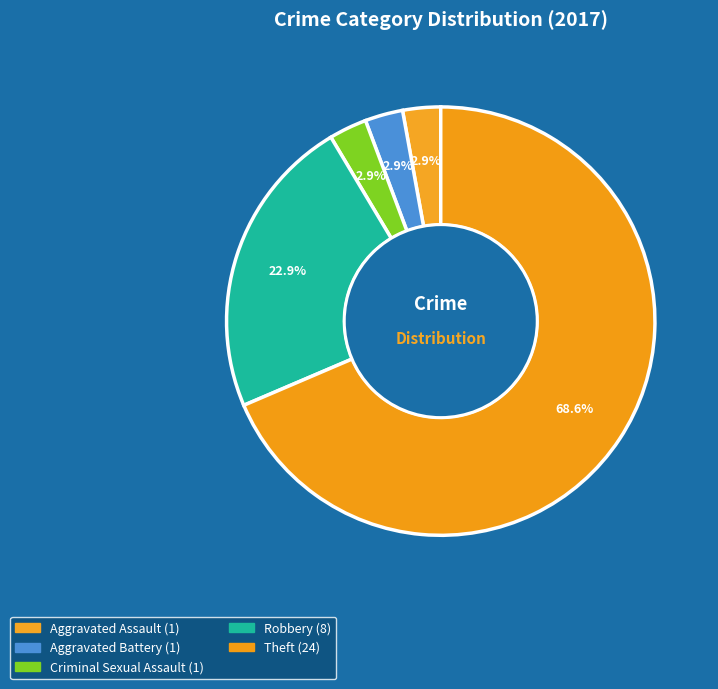

How many segments does this pie chart have?

5